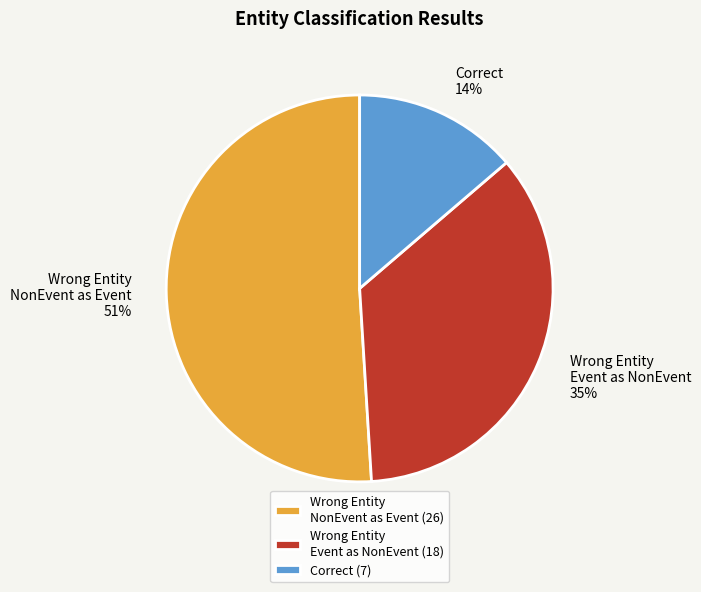

Is there any slice that represents more than half of the pie?

Yes